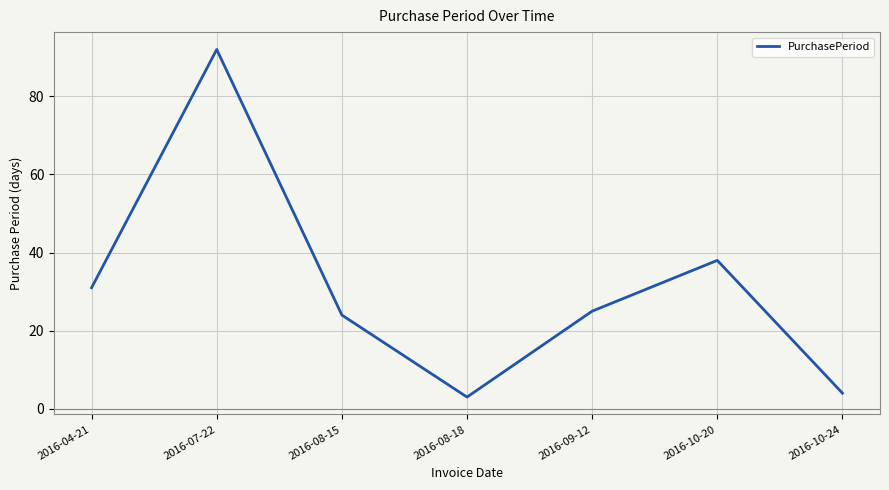

The chart shows a value of 136 at 2016-07-22. True or false?

False